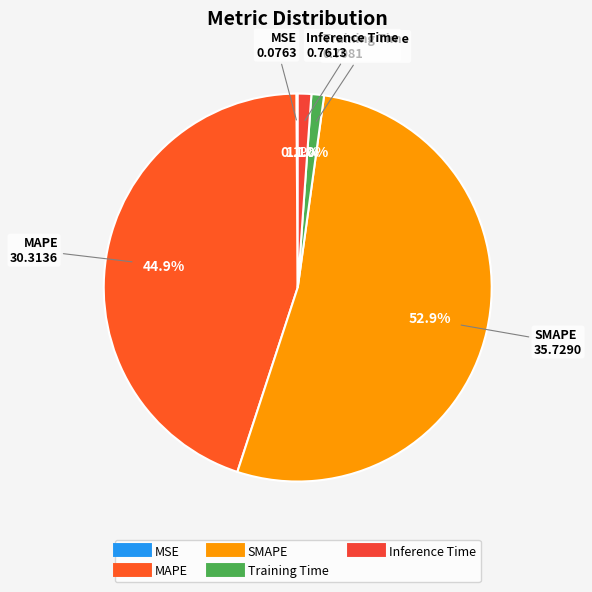

Which has a higher value, Inference Time or MAPE?

MAPE